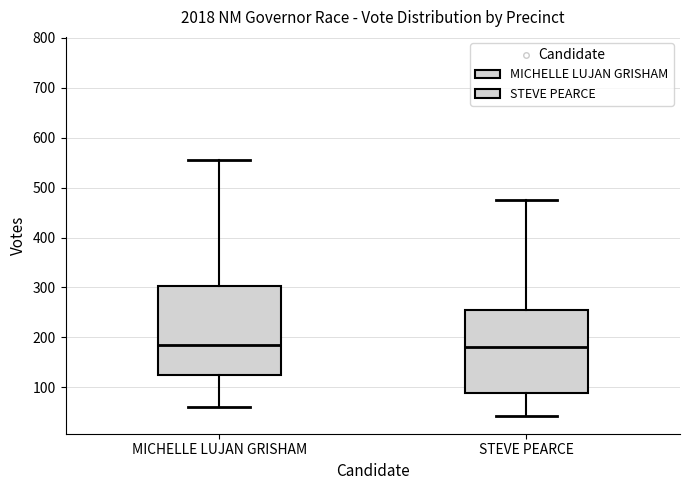

Reading left to right, transcribe this box plot: for each box, give where its median line is, the range the box spans, and where its two whiskers end, as read against the y-axis. The values are not printed on the chart, so give them approximately, as read against the axis.

MICHELLE LUJAN GRISHAM: median 190, box 130 to 300, whiskers 60 to 560
STEVE PEARCE: median 180, box 90 to 250, whiskers 40 to 480